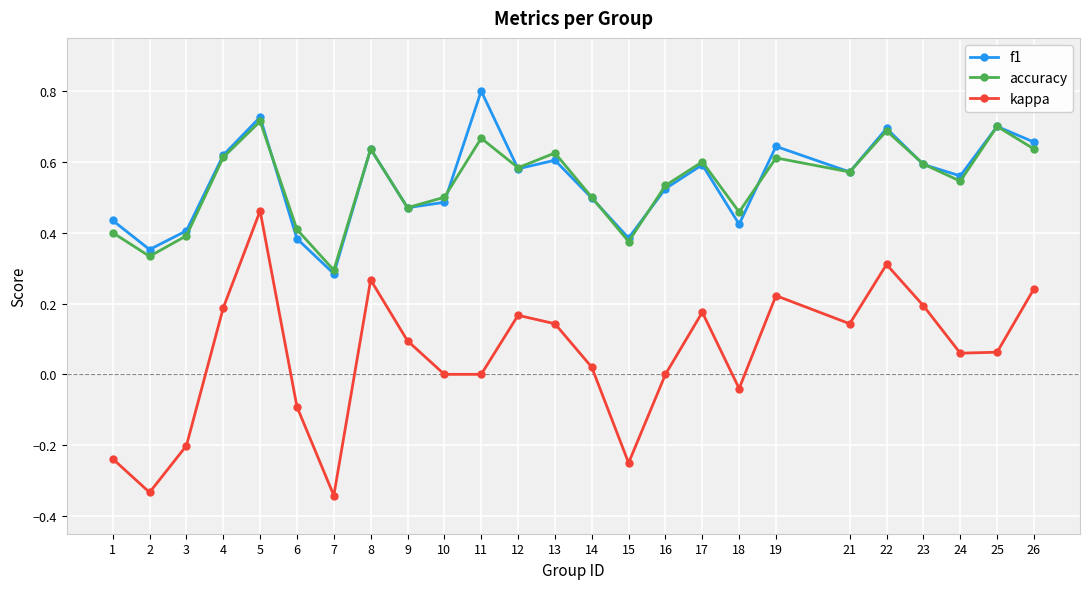

List the series in order of their peak value, lowest first.

kappa, accuracy, f1